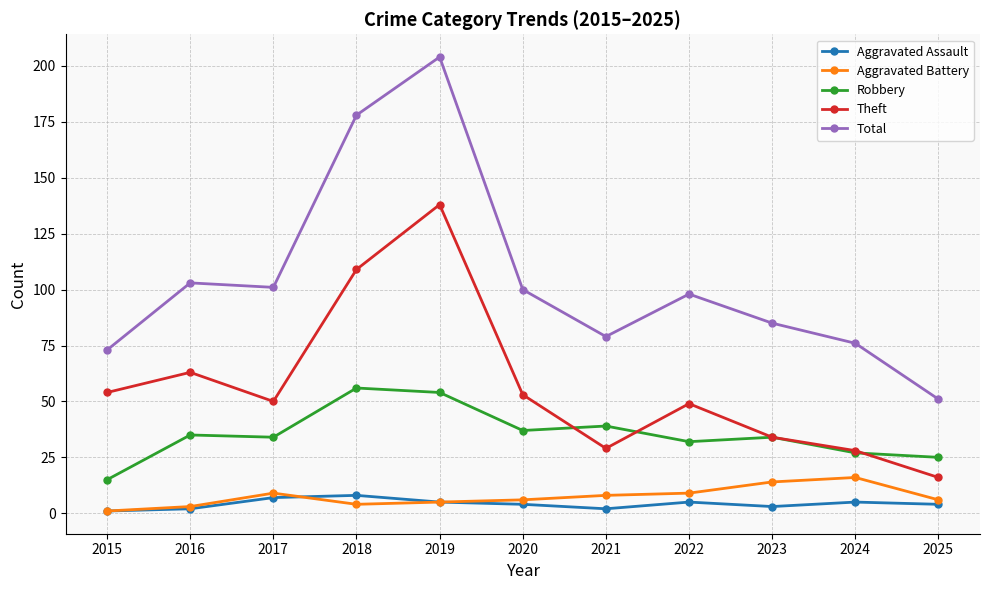

How many lines are shown in the chart?

5